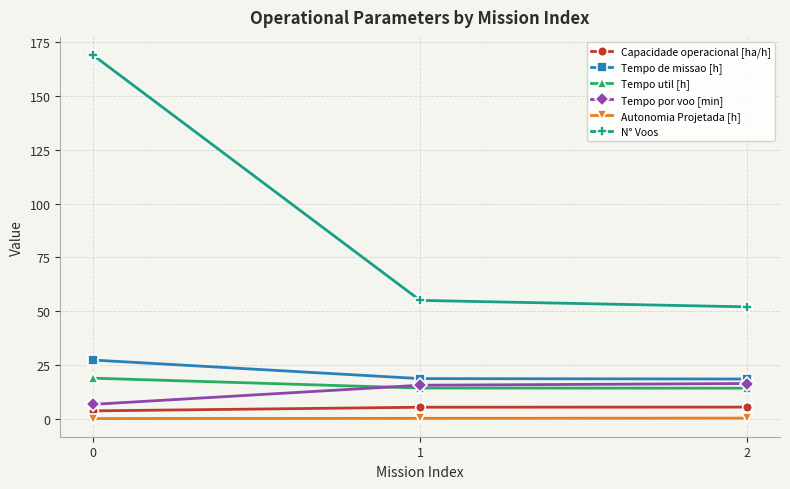

How many Capacidade operacional [ha/h] values are between 3 and 5?

1